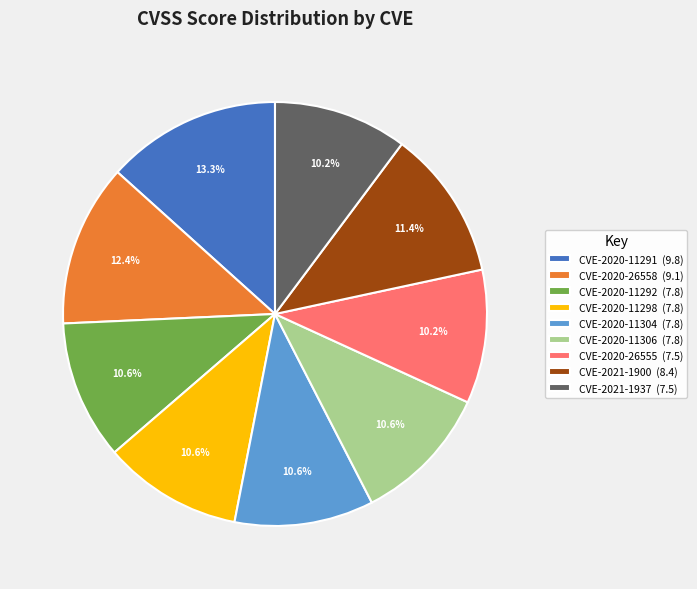

To the nearest percent, what is the difference between the largest and smallest slice percentages?

3%